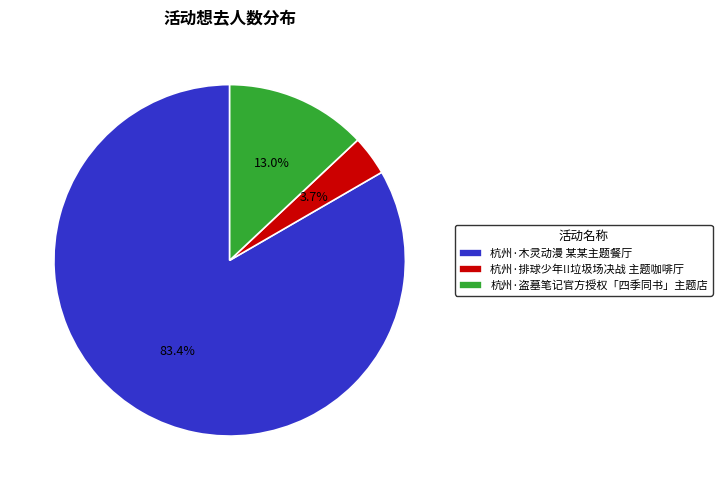

What is the smallest slice in the pie chart?

杭州·排球少年!!垃圾场决战 主题咖啡厅